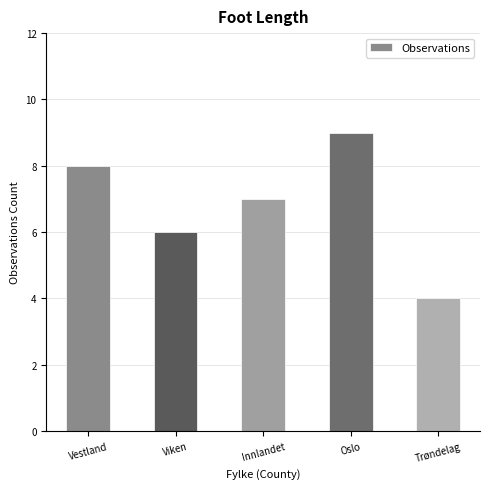

Reading left to right, transcribe all the data shown in this chart.

8	6	7	9	4